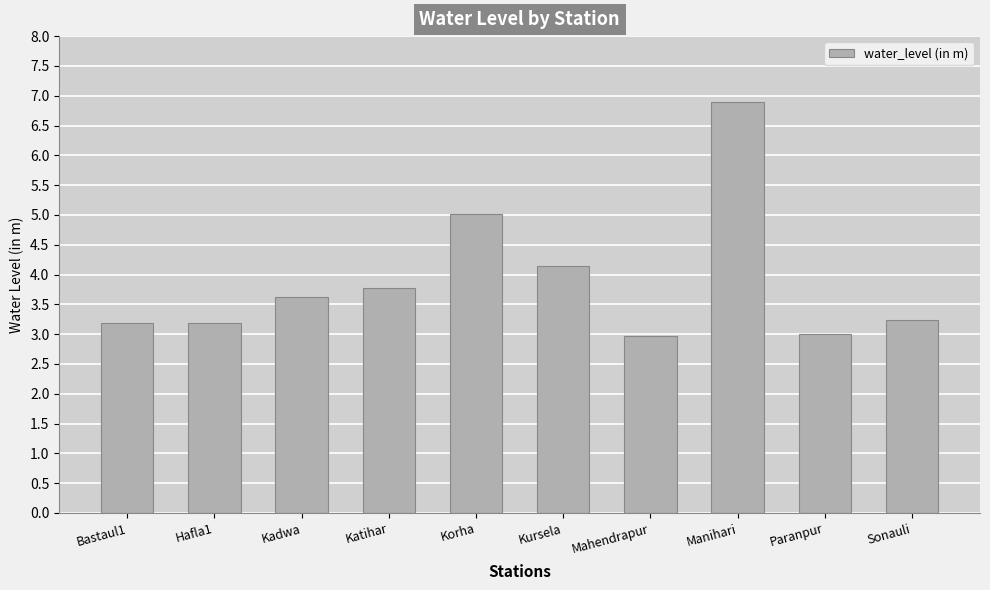

Reading left to right, list all the values displayed in this chart.

3.2	3.2	3.6	3.8	5.0	4.1	3.0	6.9	3.0	3.2